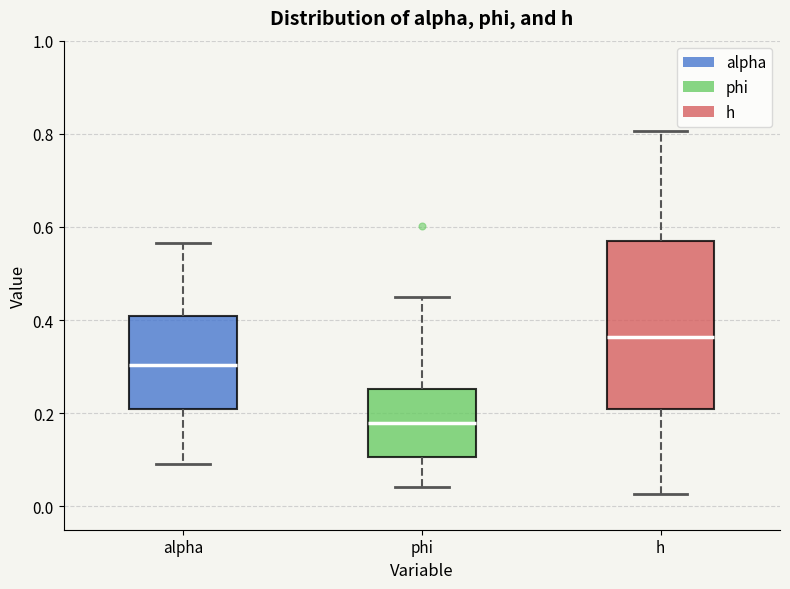

Reading left to right, read every box against the y-axis: the position of its median line, the range the box covers, and the ends of its whiskers. The values are not printed on the chart, so give them approximately, as read against the axis.

alpha: median 0.30, box 0.20 to 0.40, whiskers 0.10 to 0.56
phi: median 0.18, box 0.10 to 0.26, whiskers 0.04 to 0.44
h: median 0.36, box 0.20 to 0.58, whiskers 0.02 to 0.80